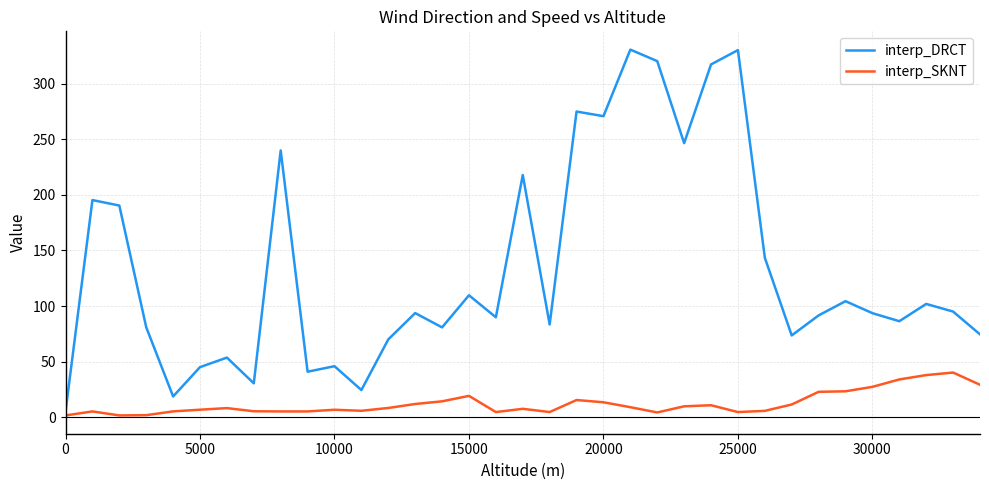

What are all the series names shown in the legend?

interp_DRCT, interp_SKNT